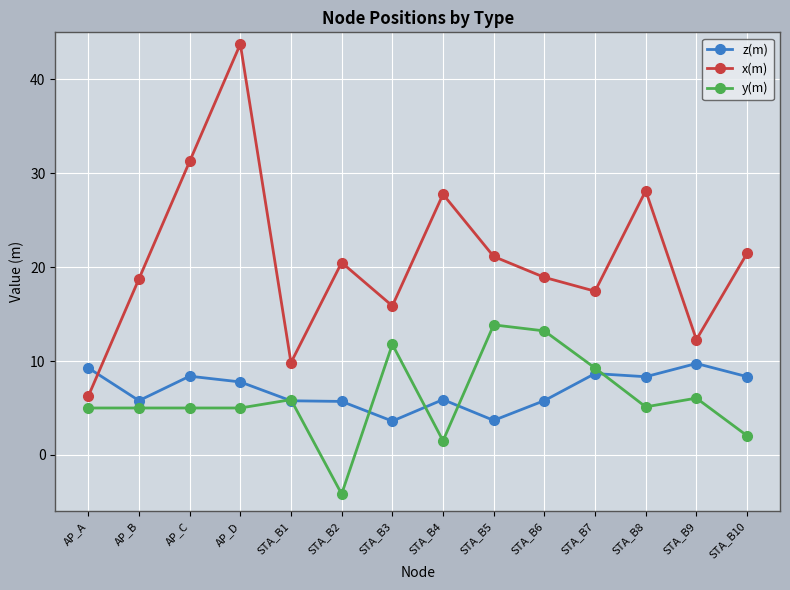

Is it true that x(m) equals 43.8 at AP_D?

True